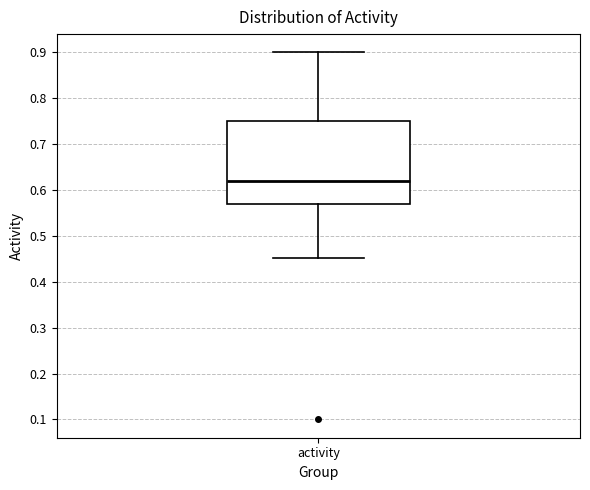

Transcribe this box plot: give where the median line is, the range the box spans, and where the two whiskers end, as read against the y-axis. The values are not printed on the chart, so give them approximately, as read against the axis.

median 0.62, box 0.57 to 0.75, whiskers 0.45 to 0.90